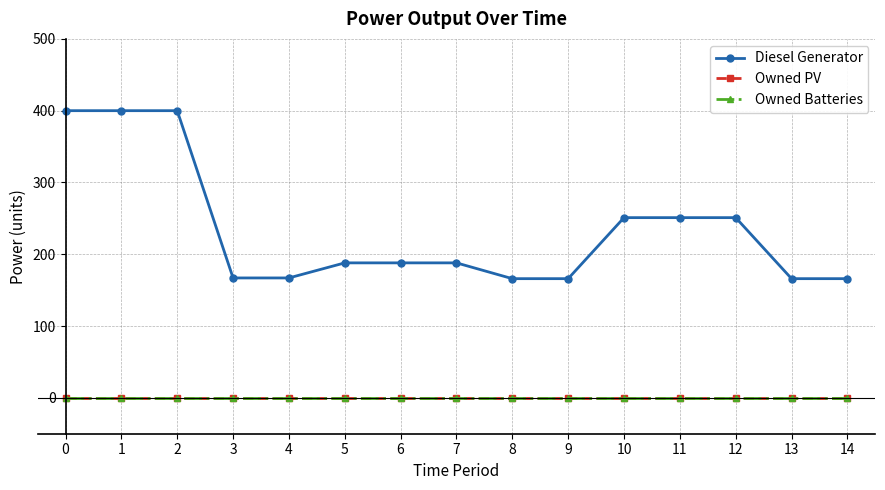

Reading left to right, extract all data points from this chart.

Diesel Generator: 400	400	400	167	167	188	188	188	166	166	251	251	251	166	166
Owned PV: 0	0	0	0	0	0	0	0	0	0	0	0	0	0	0
Owned Batteries: 0	0	0	0	0	0	0	0	0	0	0	0	0	0	0